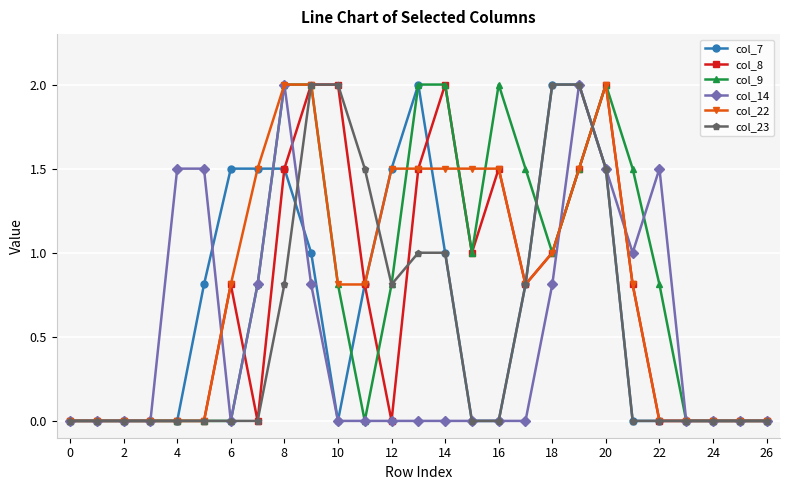

What is the value of the col_22 point at the 19th from the left?

1.0